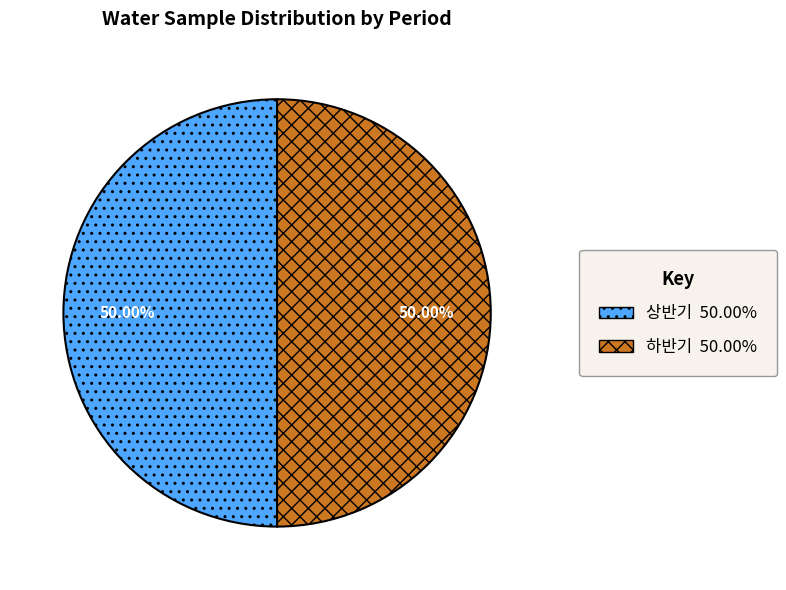

What is the ratio of the value at 상반기 to the value at 하반기?

1.0